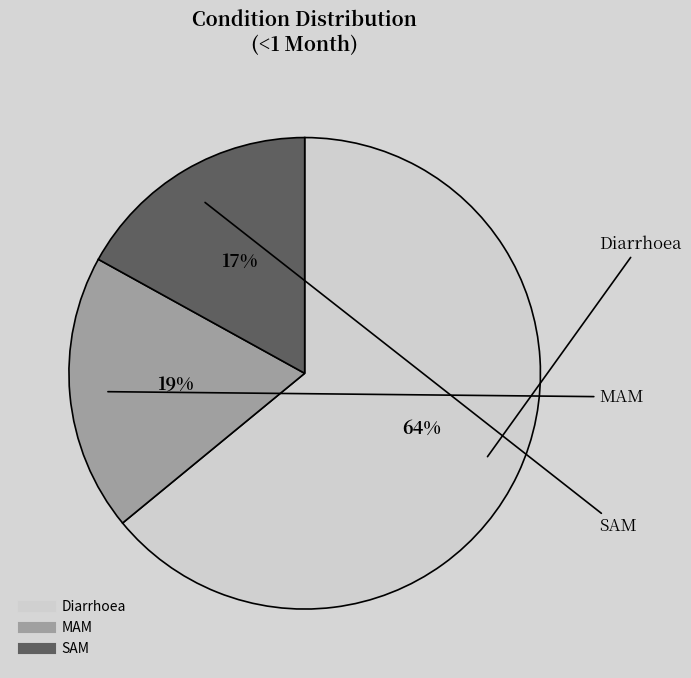

How many slices are in this pie chart?

3